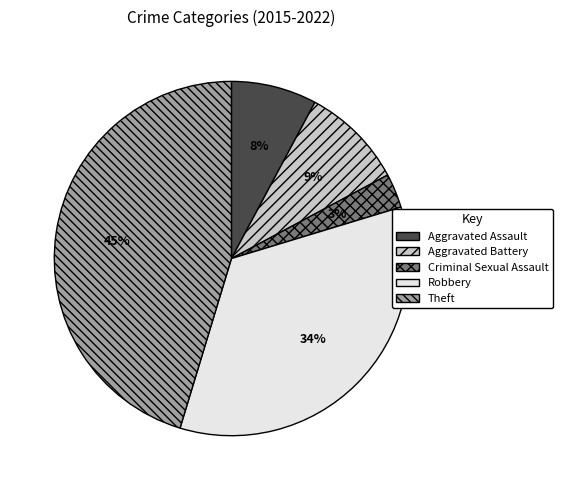

Approximately how many times larger is the value at Robbery compared to Theft?

0.8